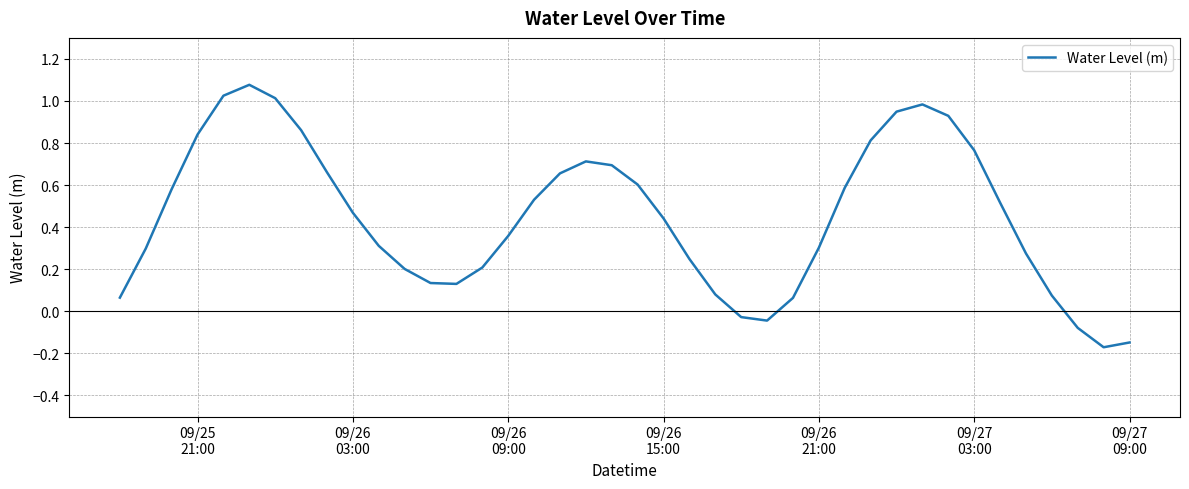

What is the difference between the maximum and minimum values?

1.2